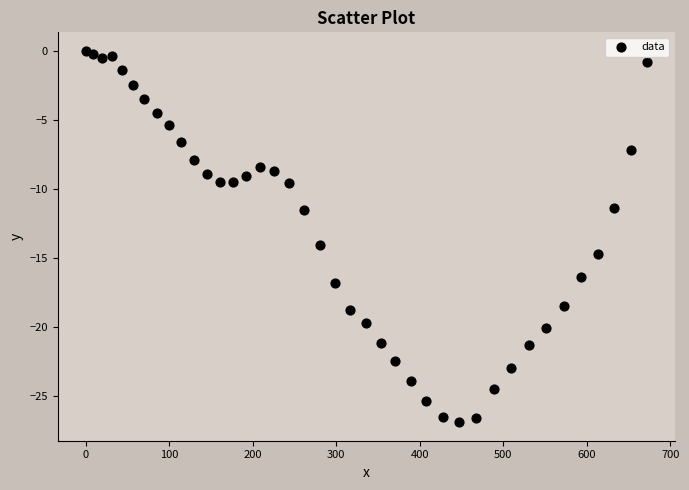

What Y value in the scatter plot is closest to -13?

-14.1